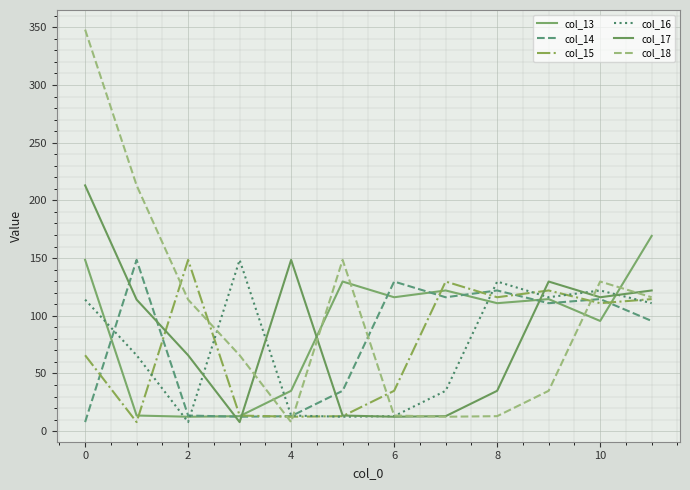

What is the minimum value shown in the chart?

7.9